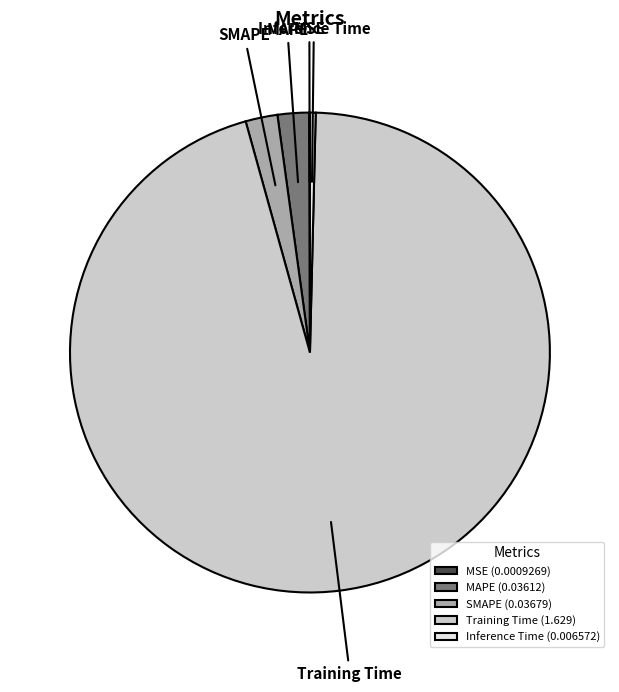

Is it true that MAPE (0.03612) is 11% of the pie?

False